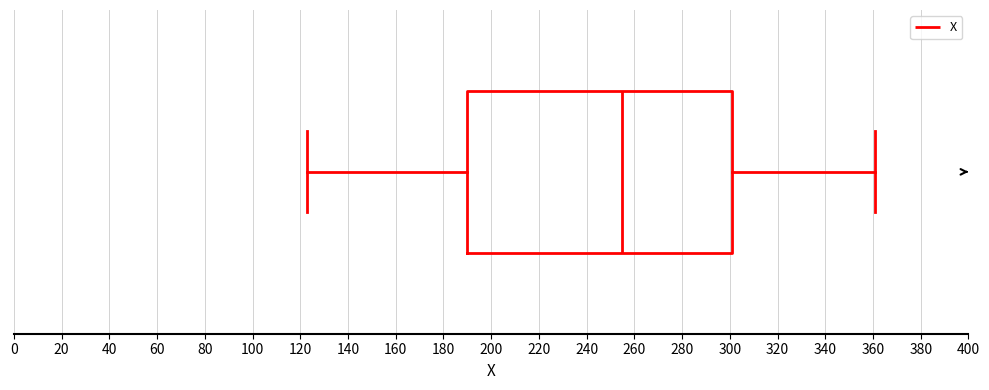

Where is the left edge of the box on the x-axis? The values are not printed on the chart, so give them approximately, as read against the axis.

190